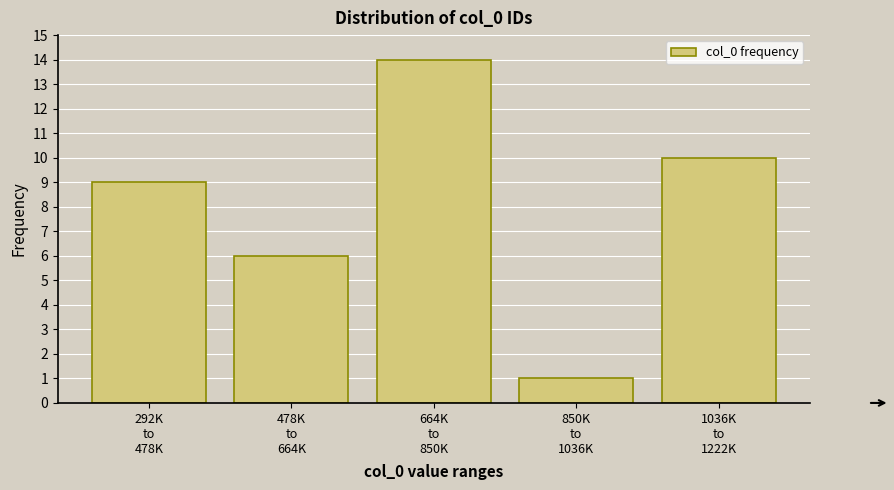

Reading left to right, what are all the values shown in this chart?

9	6	14	1	10